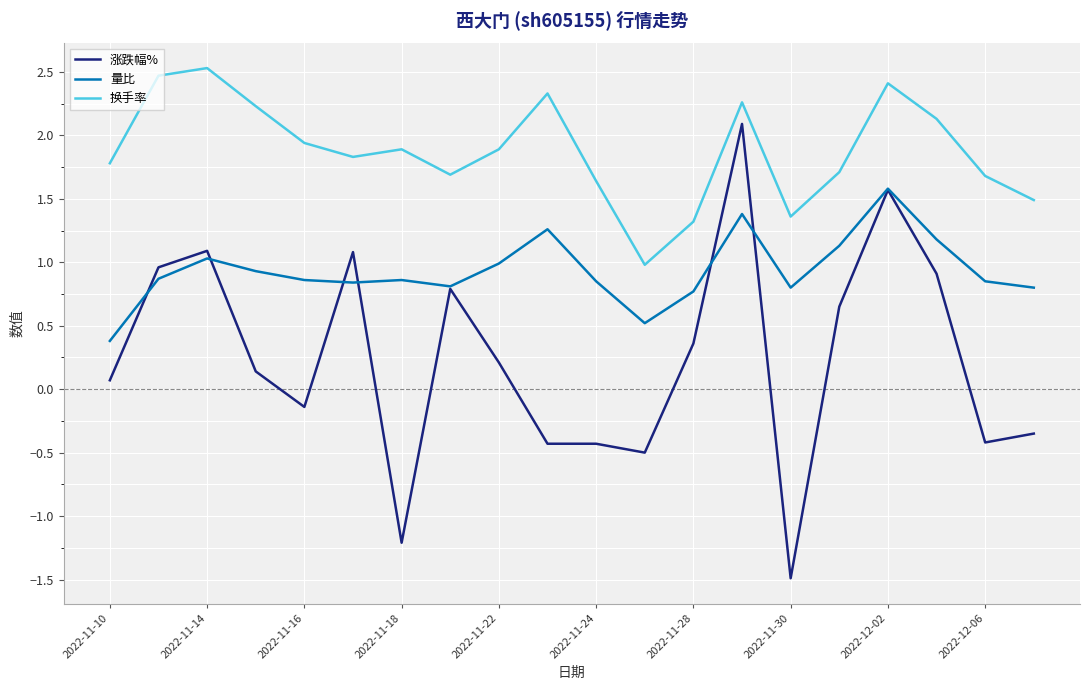

Which series has the largest total across all categories?

换手率